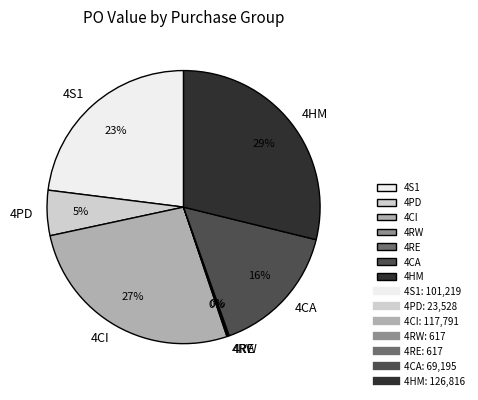

Does any single category account for the majority?

No